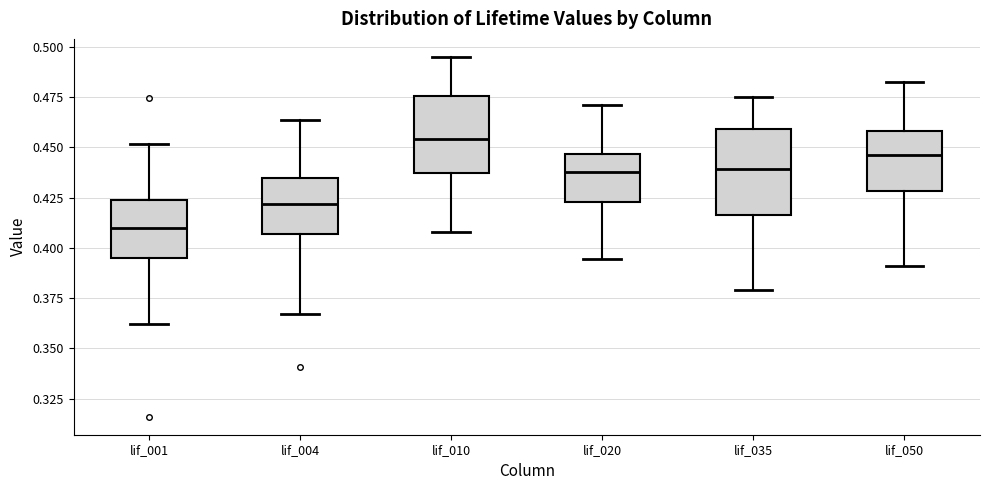

Which box has the highest median line?

lif_010